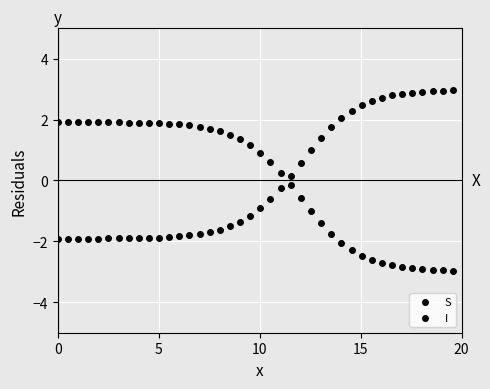

How many points are shown in the scatter plot?

80